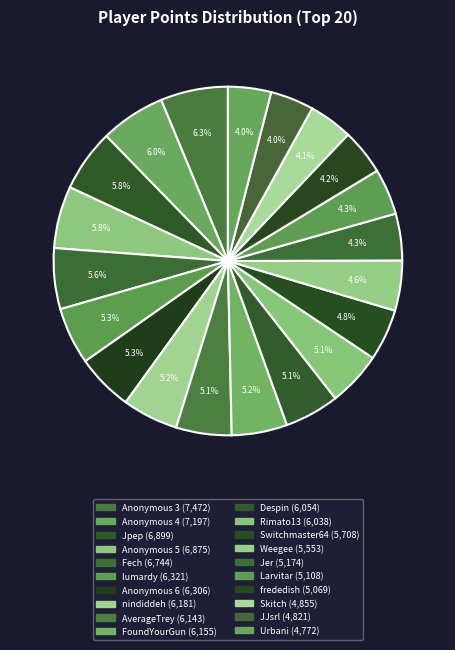

How many segments does this pie chart have?

20